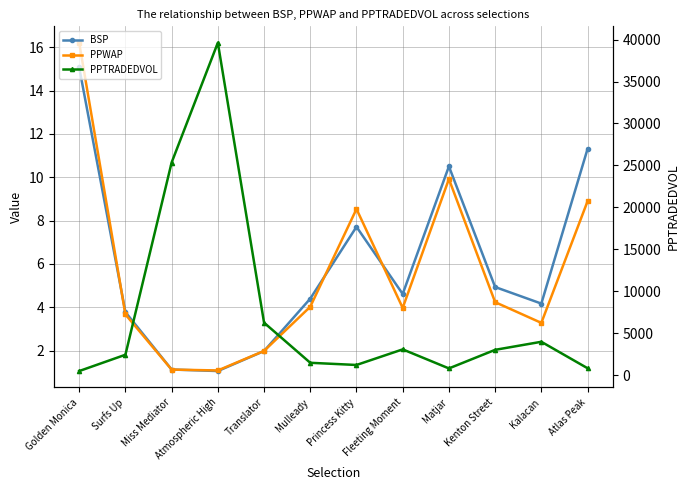

Rank the series at Matjar from lowest to highest value.

PPWAP, BSP, PPTRADEDVOL